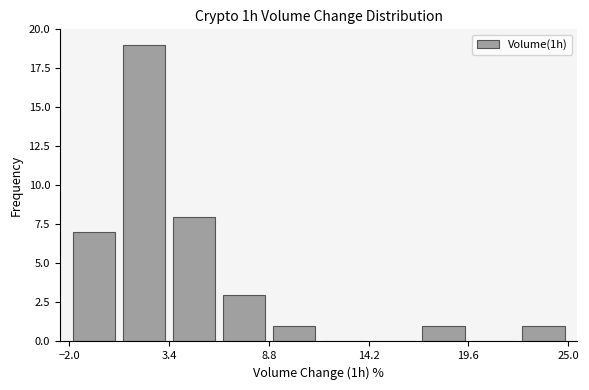

Read against the x-axis, roughly where is the centre of the tallest bar?

2